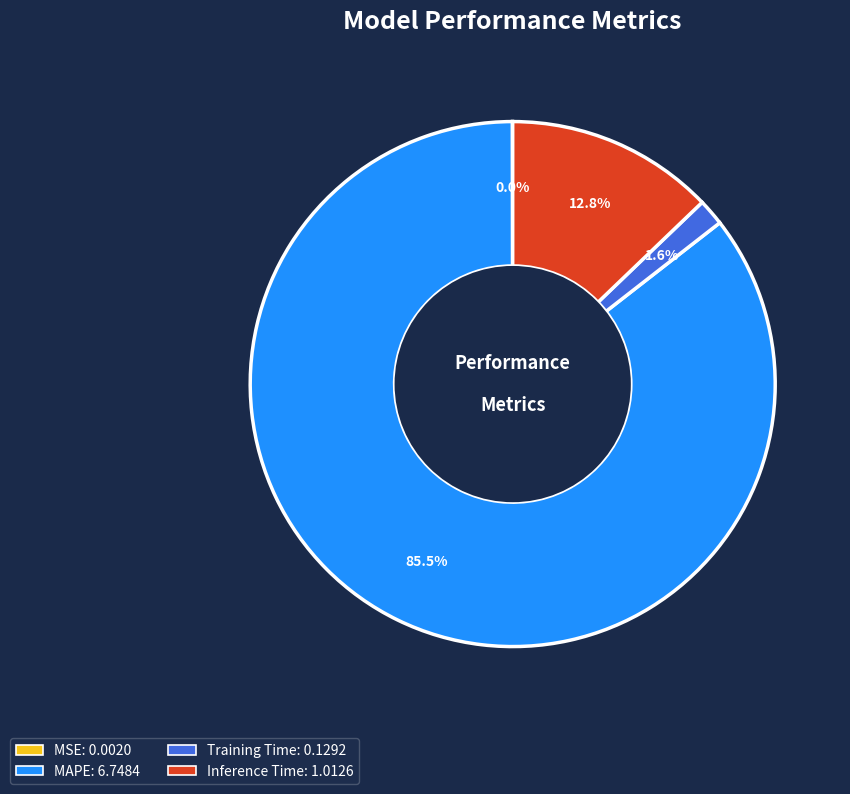

Does any single category account for the majority?

Yes